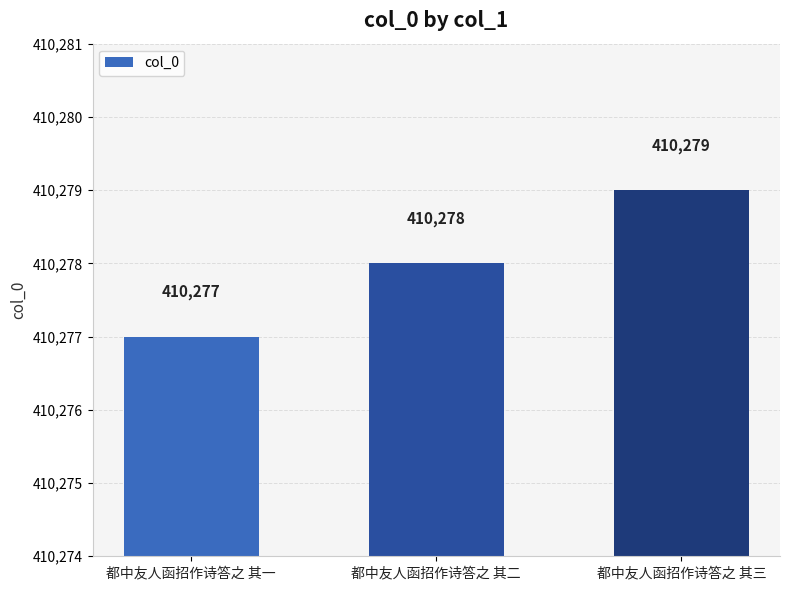

What is the greatest value displayed?

410279